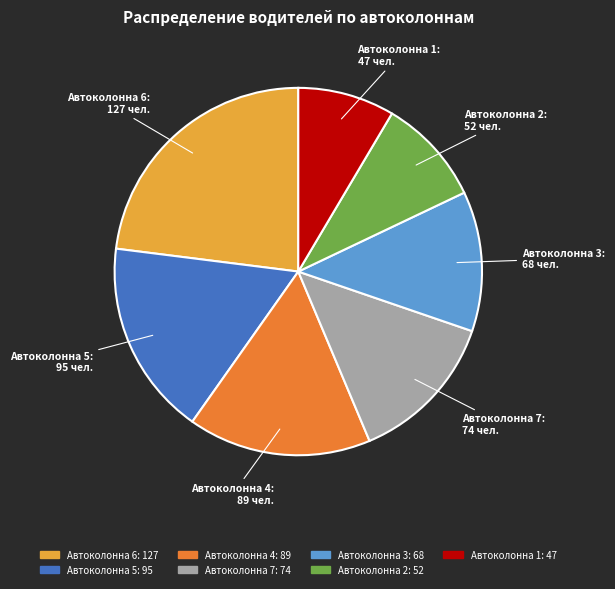

Does any single category account for the majority?

No